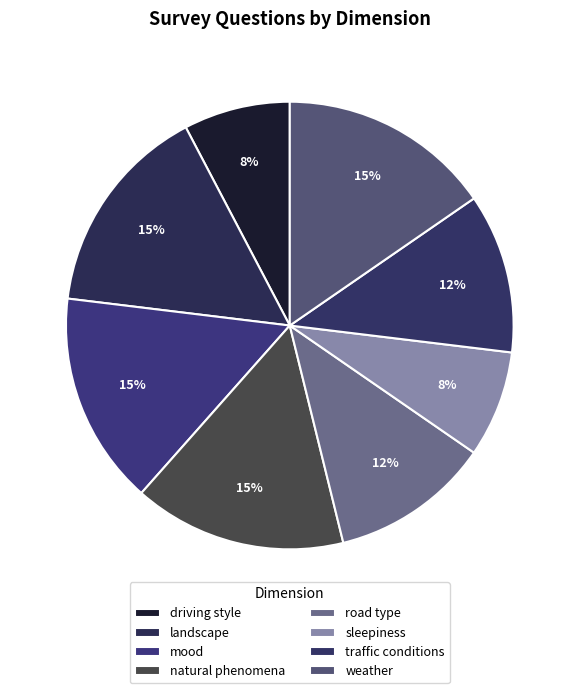

Which category has the smallest portion of the pie?

driving style